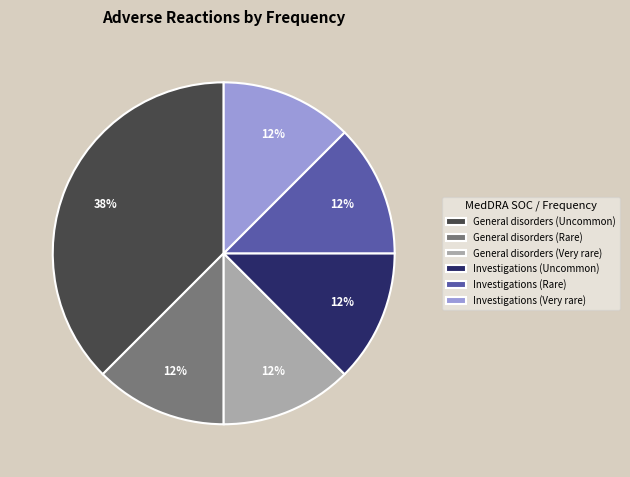

Count the number of slices in the pie.

6